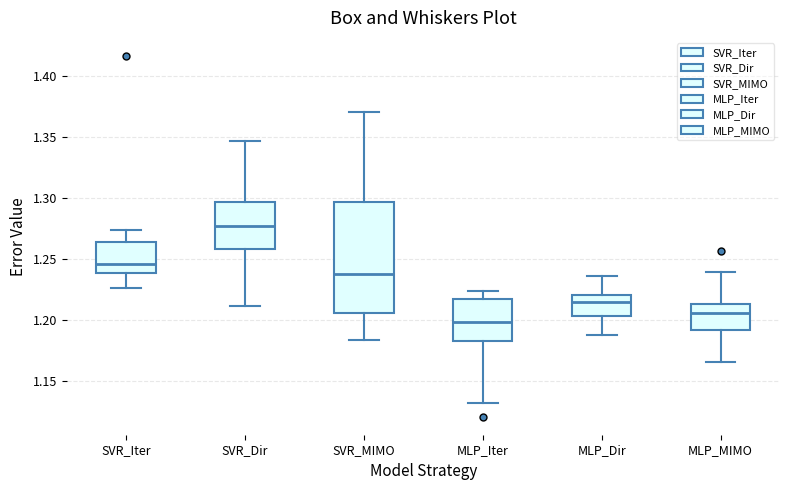

Reading left to right, transcribe this box plot: for each box, give where its median line is, the range the box spans, and where its two whiskers end, as read against the y-axis. The values are not printed on the chart, so give them approximately, as read against the axis.

SVR_Iter: median 1.245, box 1.240 to 1.265, whiskers 1.225 to 1.275
SVR_Dir: median 1.275, box 1.260 to 1.295, whiskers 1.210 to 1.345
SVR_MIMO: median 1.240, box 1.205 to 1.295, whiskers 1.185 to 1.370
MLP_Iter: median 1.200, box 1.185 to 1.215, whiskers 1.130 to 1.225
MLP_Dir: median 1.215, box 1.205 to 1.220, whiskers 1.190 to 1.235
MLP_MIMO: median 1.205, box 1.190 to 1.215, whiskers 1.165 to 1.240